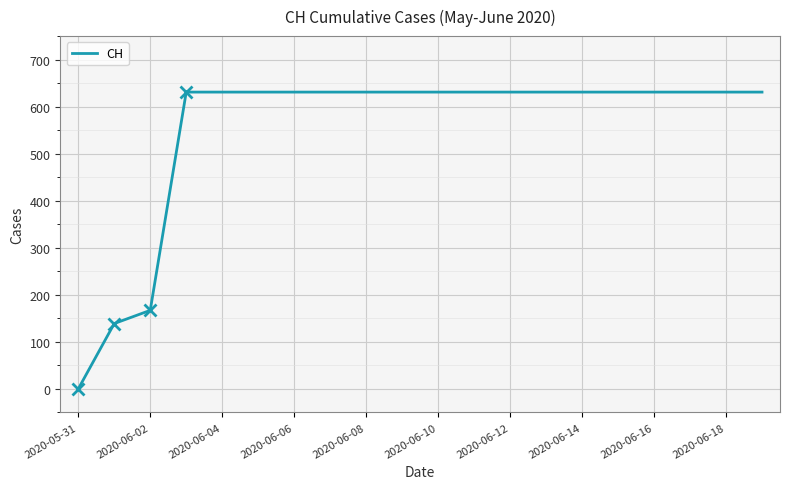

What is the maximum value shown in the chart?

631